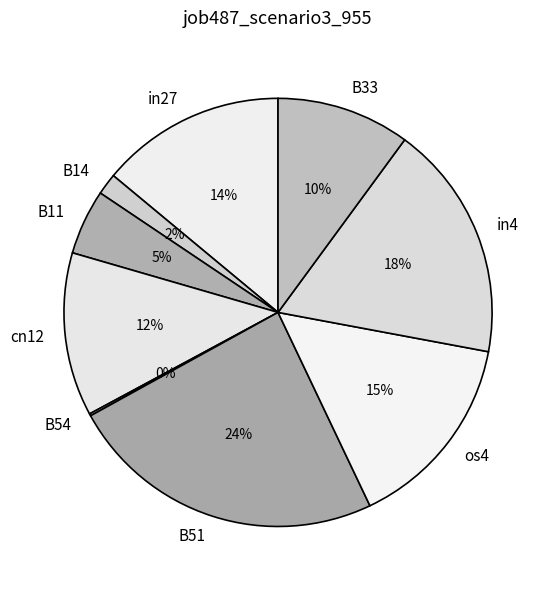

To the nearest percent, what is the difference between the largest and smallest slice percentages?

24%